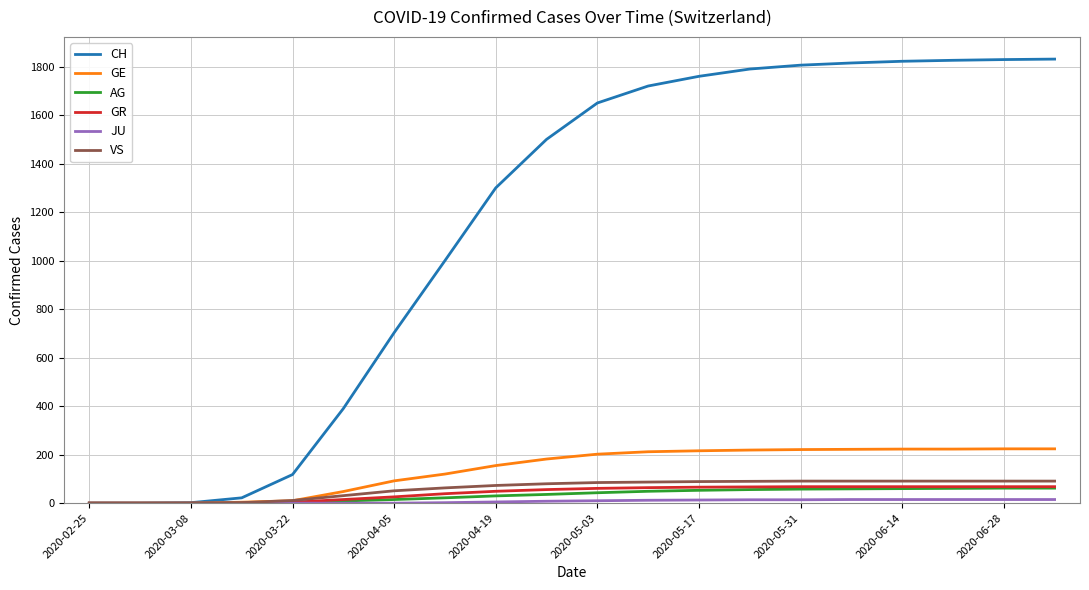

What is the highest value of the CH series?

1831